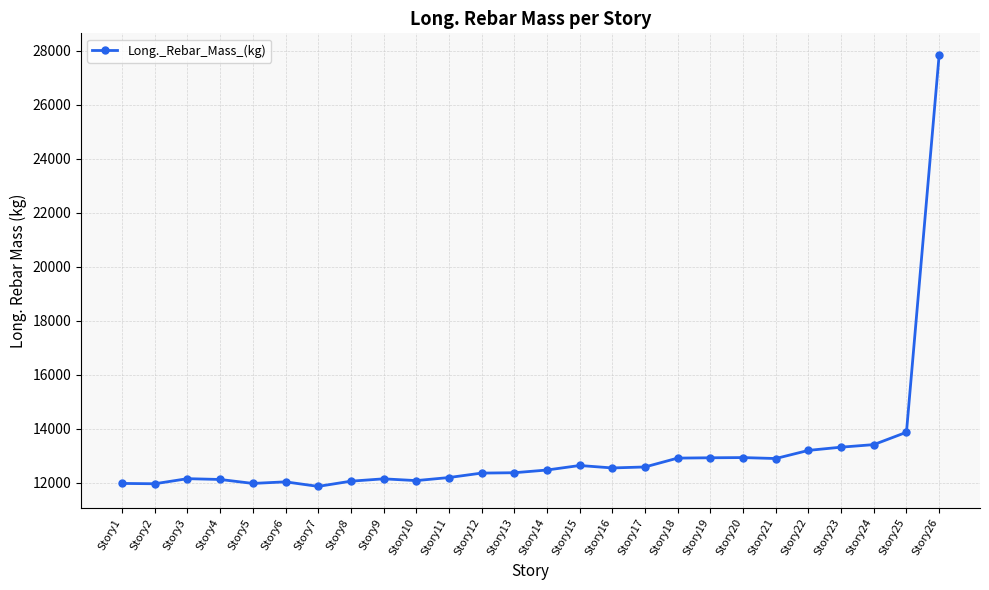

The chart shows a value of 12936.5 at Story20. True or false?

True